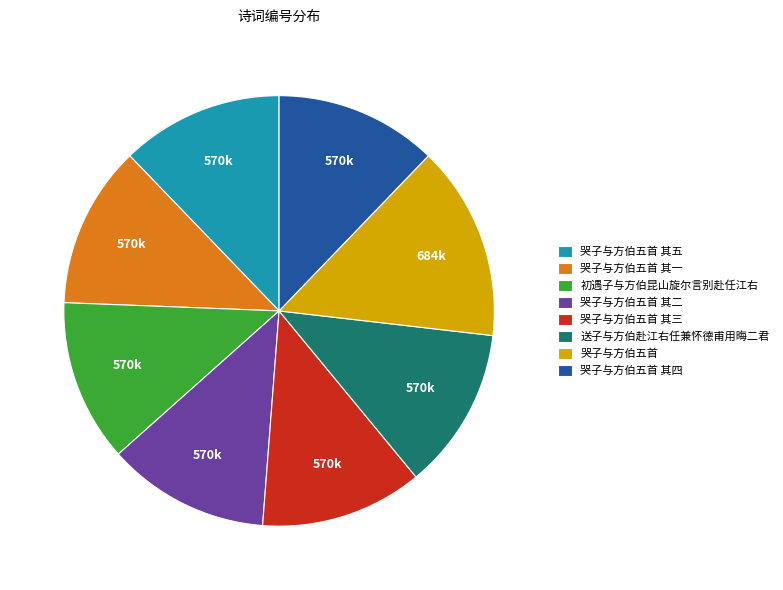

Approximately how many times larger is the value at 哭子与方伯五首 其一 compared to 哭子与方伯五首?

0.8